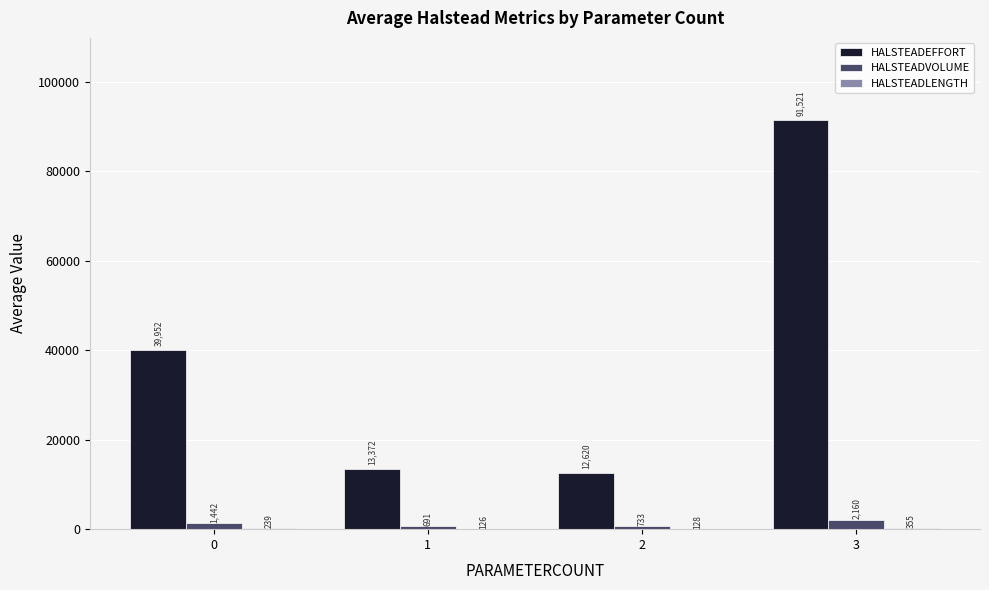

At which category is the sum across all series the highest?

3